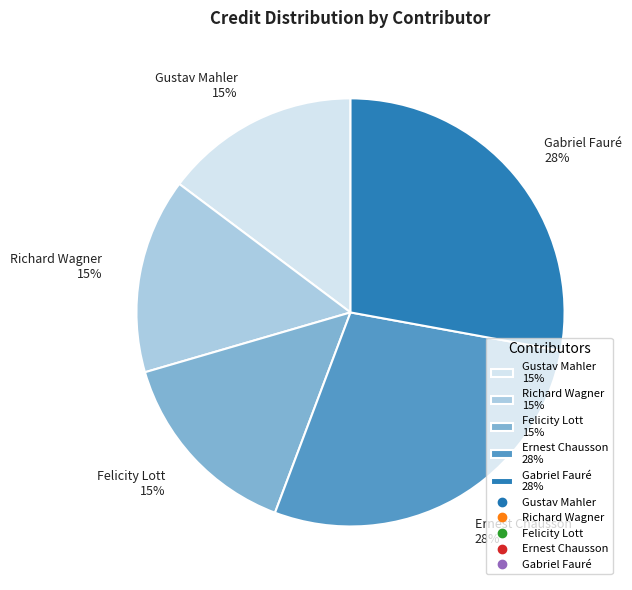

Which has a higher value, Felicity Lott or Ernest Chausson?

Ernest Chausson